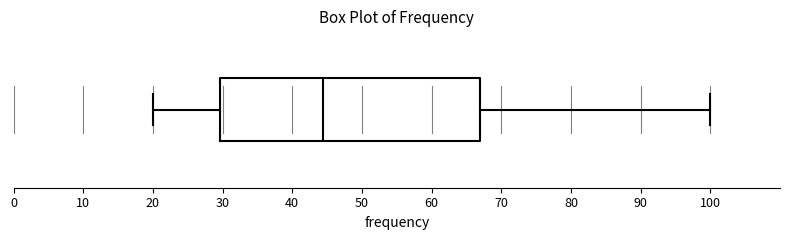

Transcribe this box plot: give where the median line is, the range the box spans, and where the two whiskers end, as read against the x-axis. The values are not printed on the chart, so give them approximately, as read against the axis.

median 44, box 30 to 67, whiskers 20 to 100